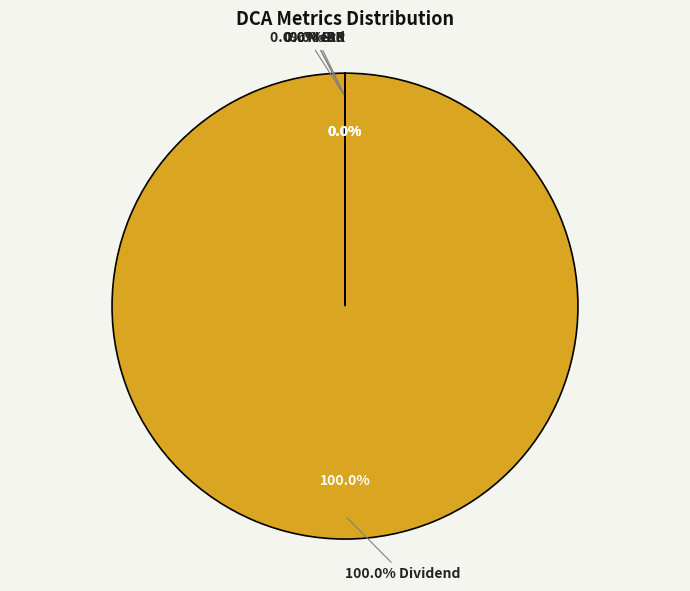

To the nearest percent, what is the combined percentage of Std and Dividend?

100%